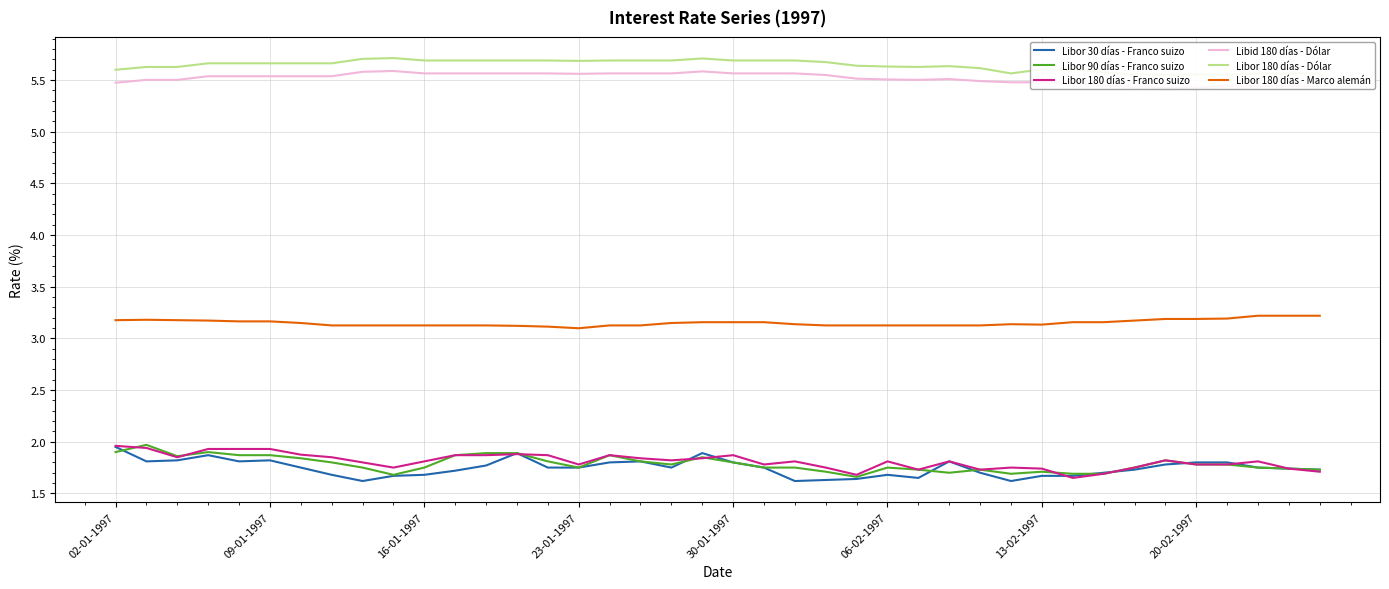

Rank the series by their maximum value, from highest to lowest.

Libor 180 días - Dólar, Libid 180 días - Dólar, Libor 180 días - Marco alemán, Libor 90 días - Franco suizo, Libor 180 días - Franco suizo, Libor 30 días - Franco suizo